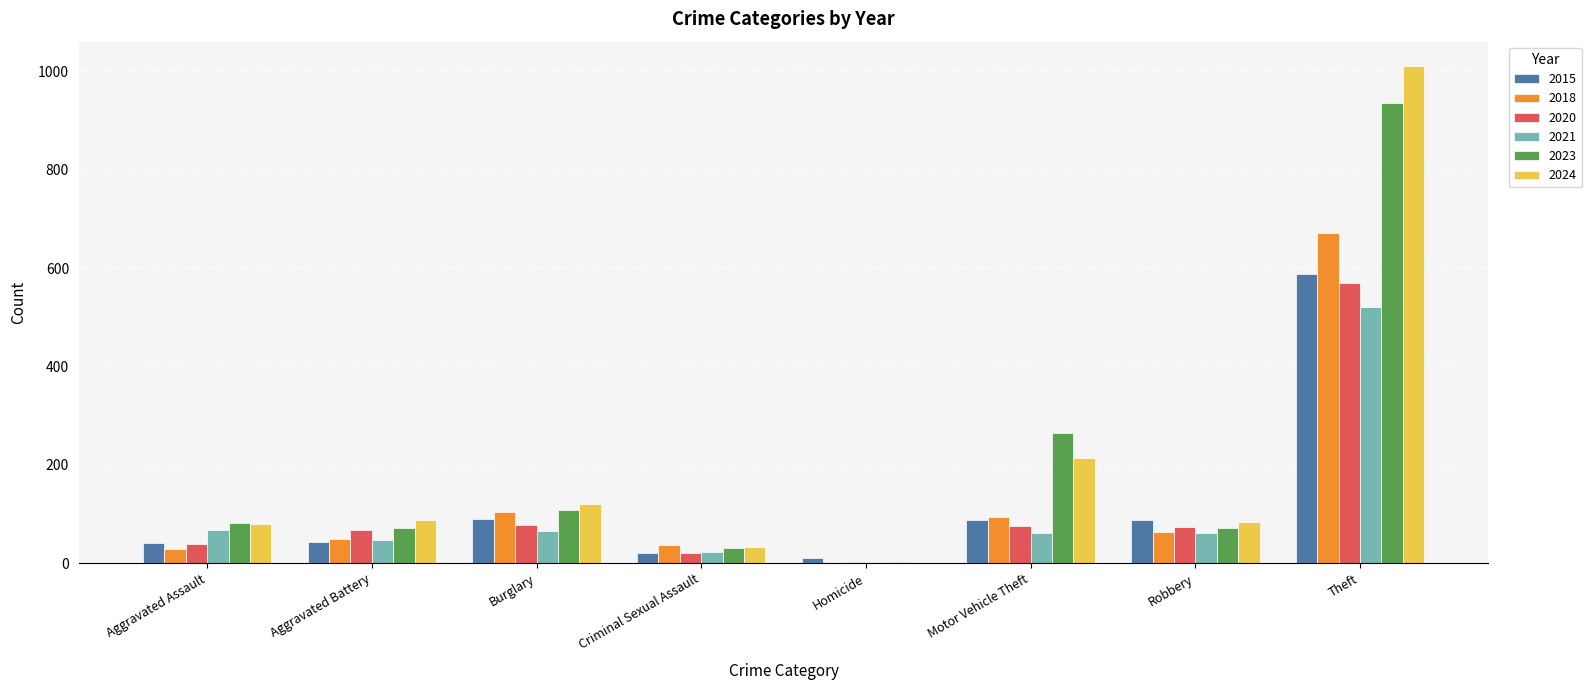

How many groups of bars are there?

8